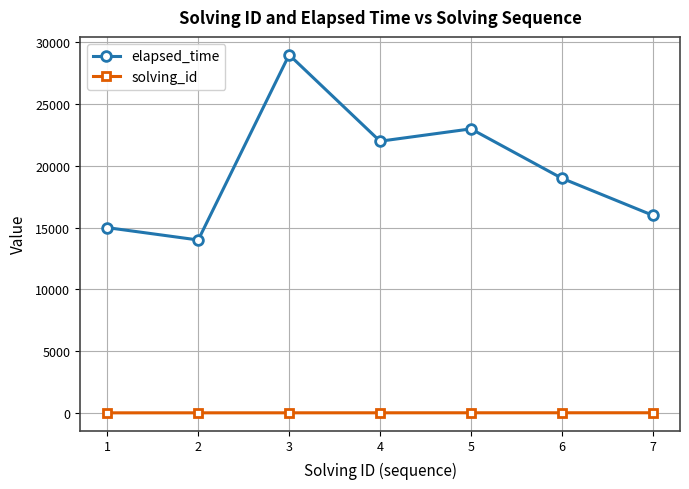

What is the difference between the highest and lowest values at 3?

28997